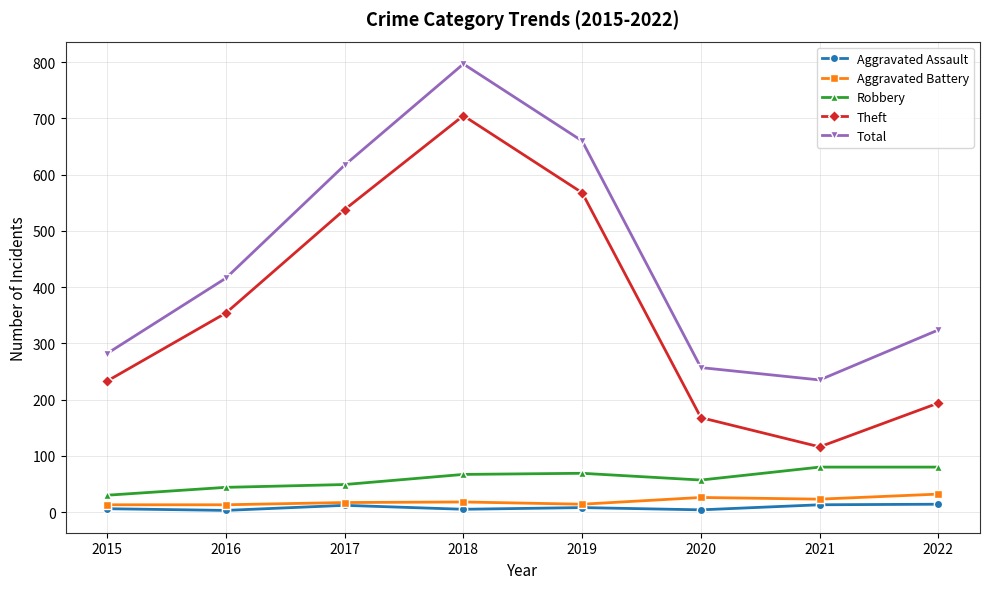

What is the average value of the Aggravated Battery series?

20